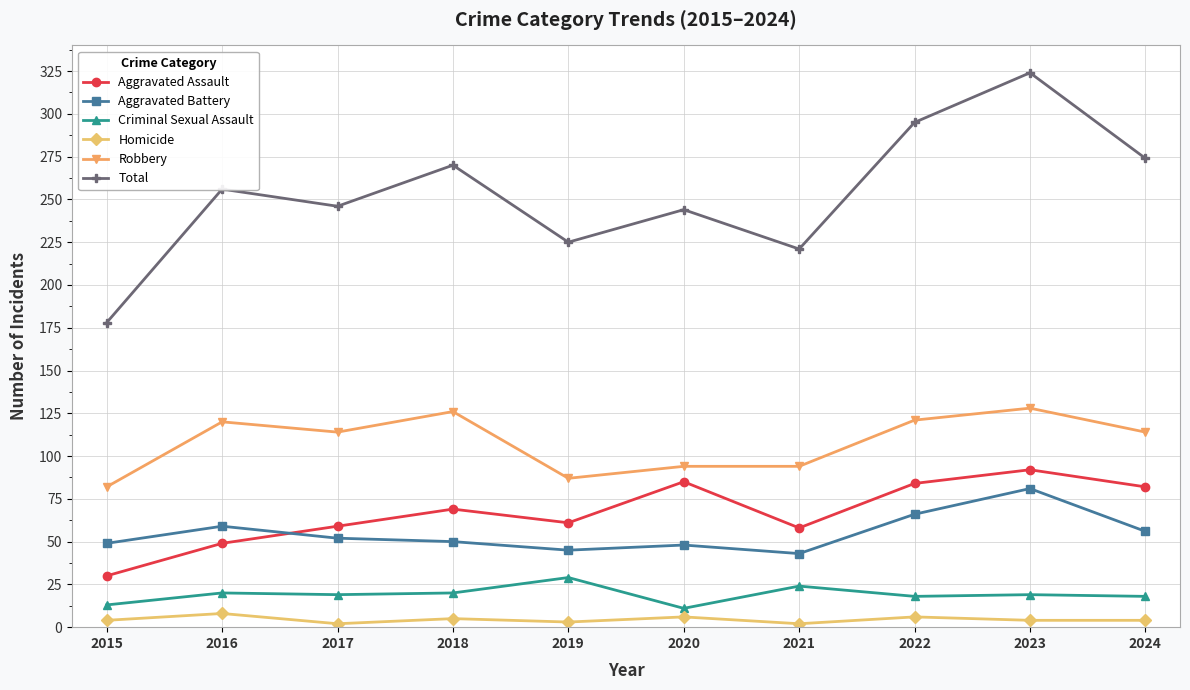

What is the sum of all Aggravated Assault values?

669